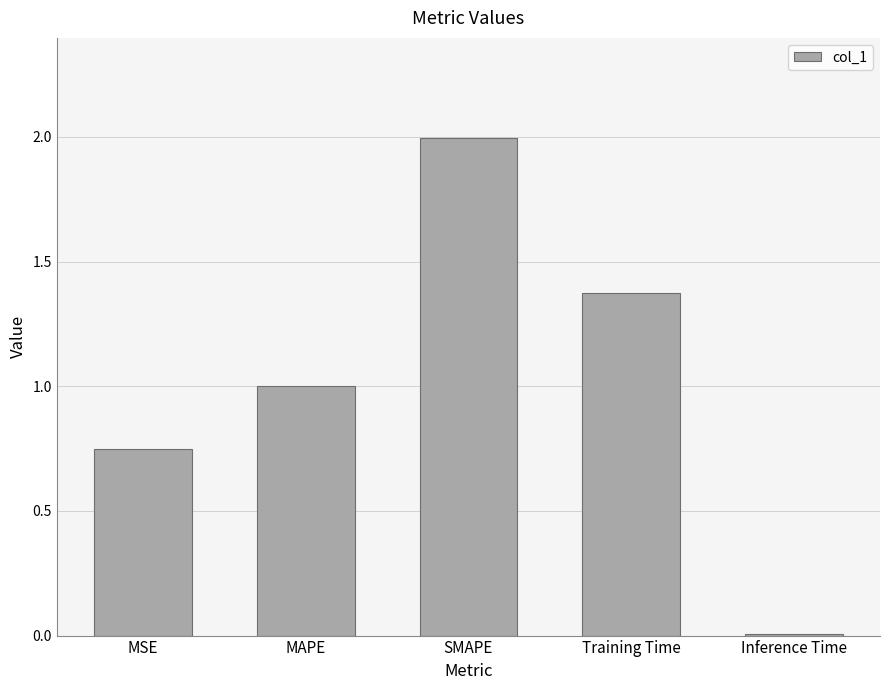

Count the number of categories in the chart.

5